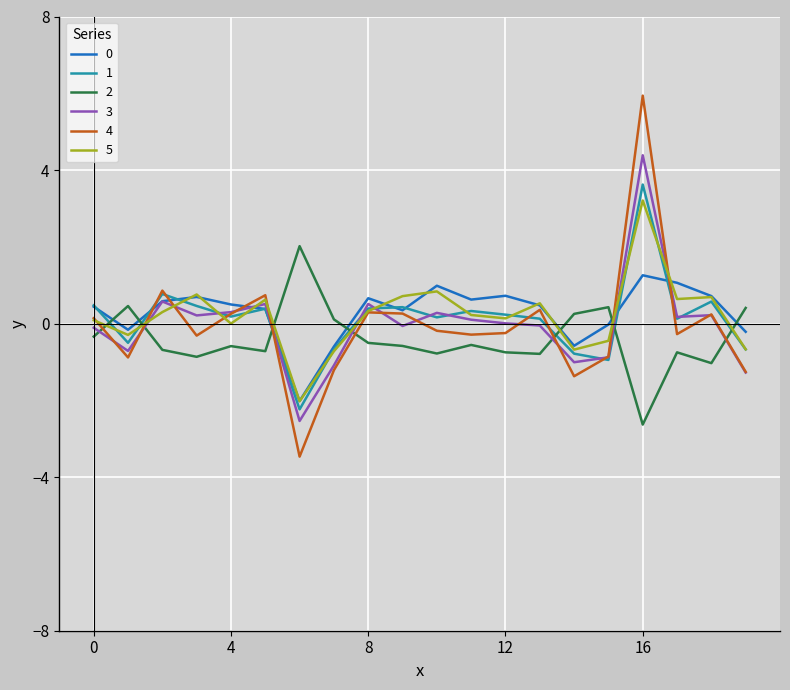

How many lines are shown in the chart?

6